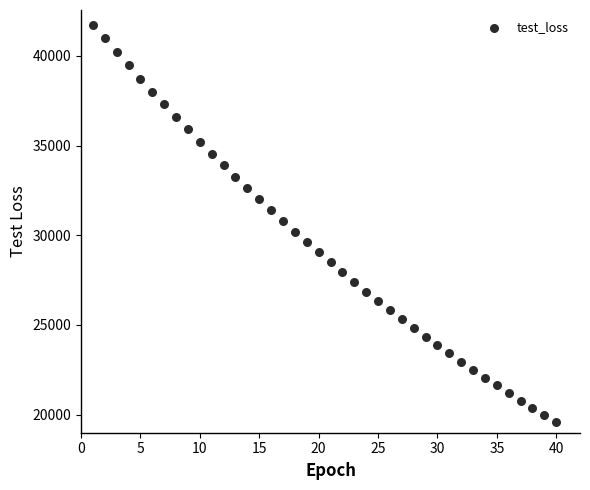

What is the range of X values (max minus min)?

39.0